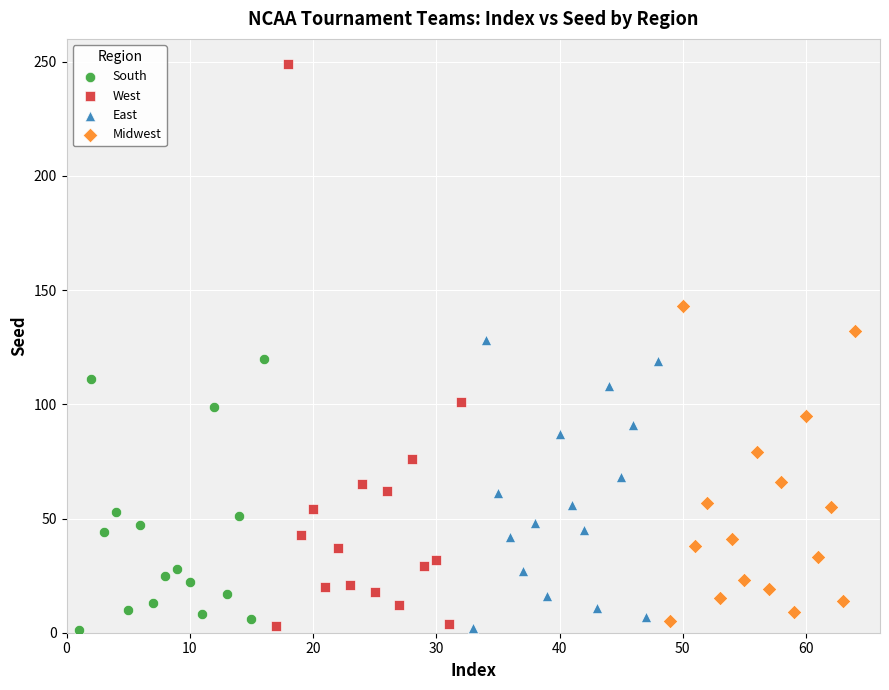

Which series has the largest Y range (max minus min)?

West